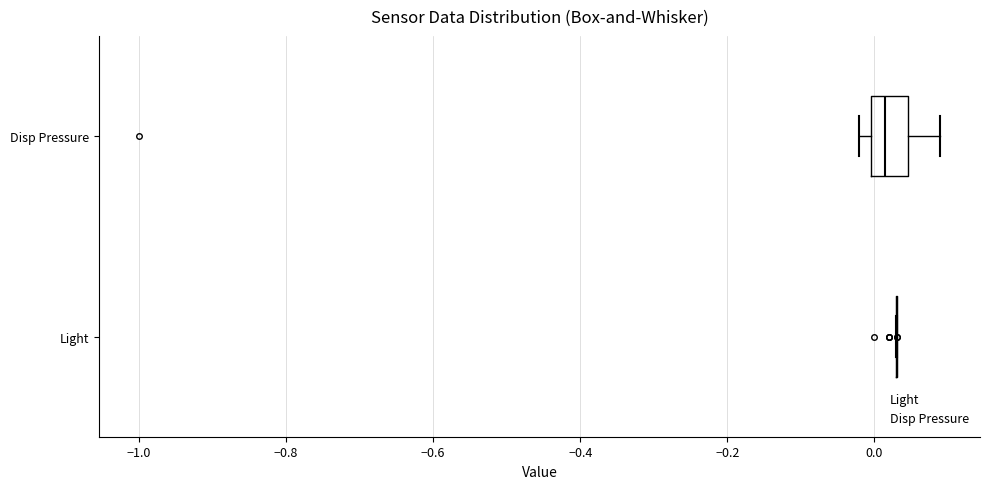

Reading bottom to top, transcribe this box plot: for each box, give where its median line is, the range the box spans, and where its two whiskers end, as read against the x-axis. The values are not printed on the chart, so give them approximately, as read against the axis.

Light: box collapsed to a line at 0.02, whiskers 0.02 to 0.02
Disp Pressure: median 0.02, box 0.00 to 0.04, whiskers -0.02 to 0.08